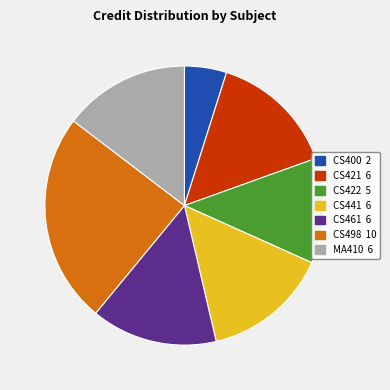

Is there a majority slice in this chart?

No